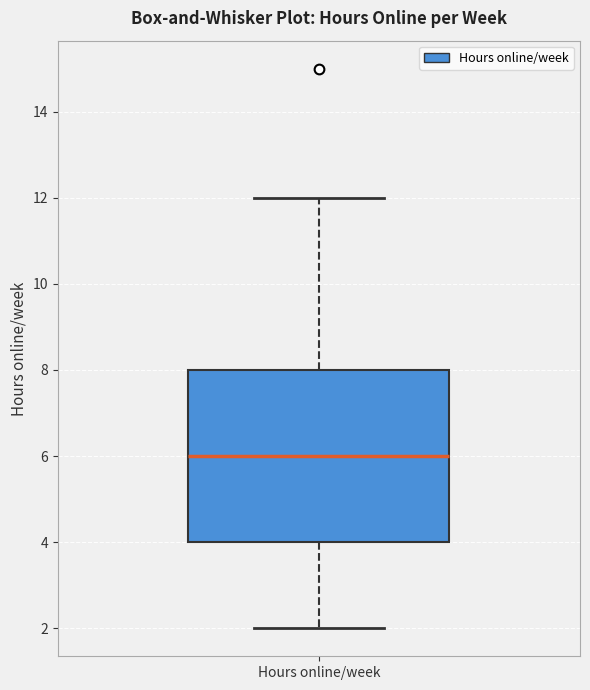

Where does the lower whisker of the box for Hours online/week end on the y-axis? The values are not printed on the chart, so give them approximately, as read against the axis.

2